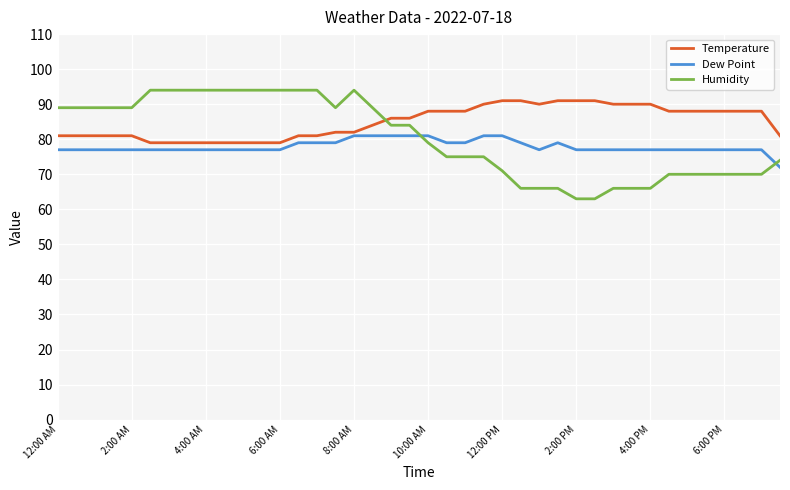

How many intersections are there between Humidity and Temperature?

1